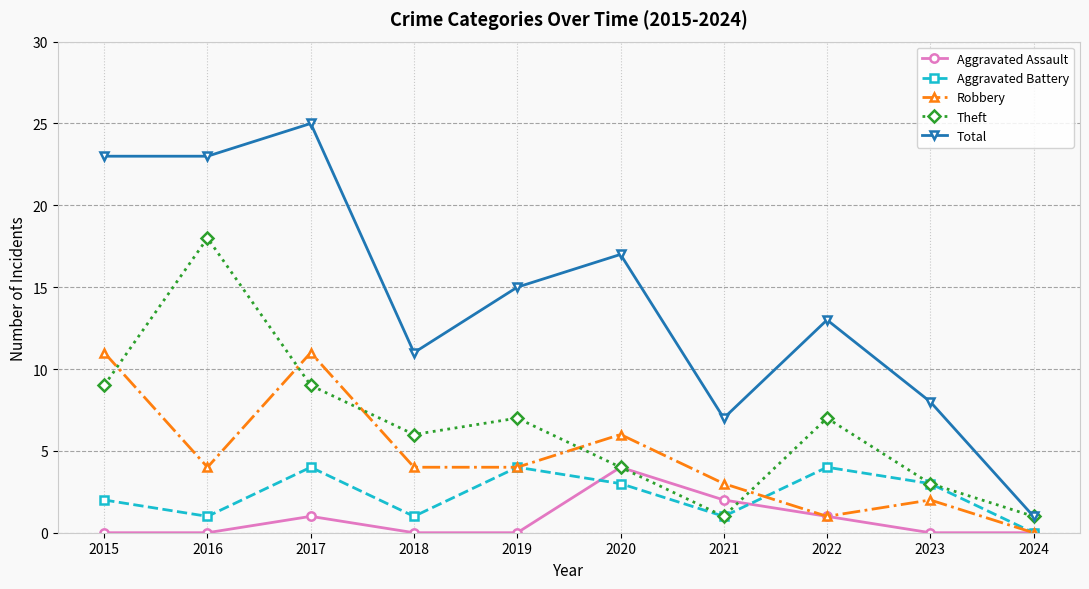

True or false: Total and Robbery cross at least once.

False